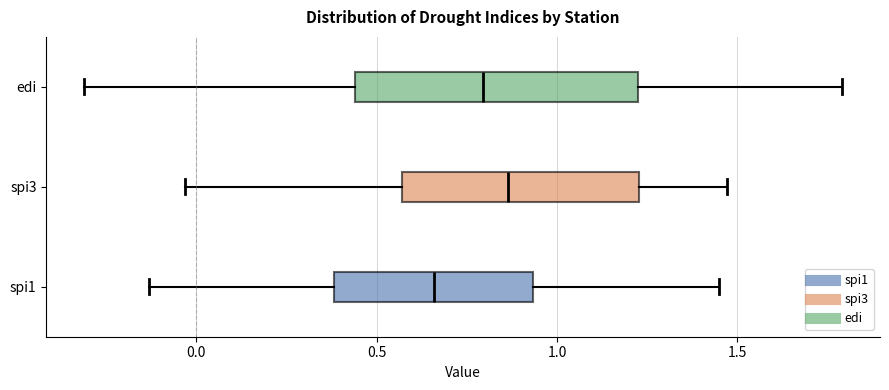

Comparing the boxes themselves (not the whiskers), which one is the widest?

edi